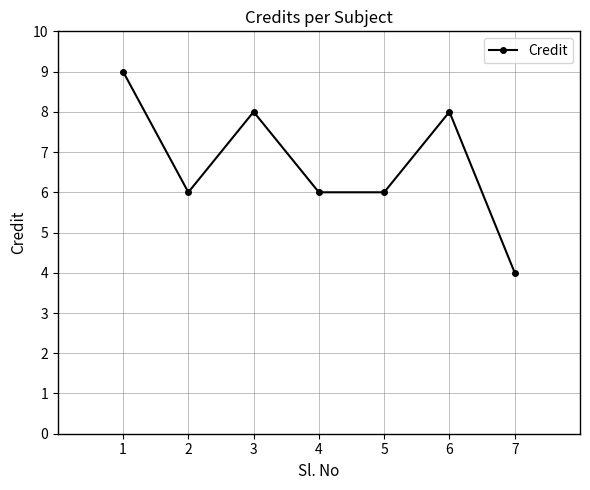

How many series are shown in this chart?

1